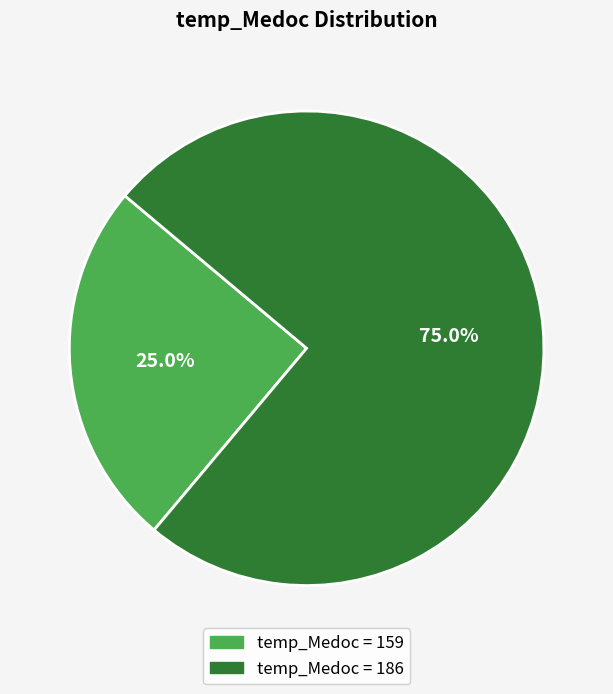

Is there a majority slice in this chart?

Yes